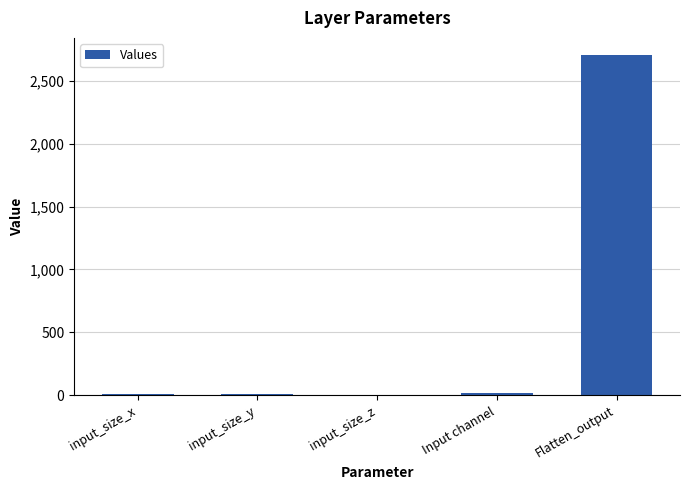

Which category has the highest value across all series?

Flatten_output